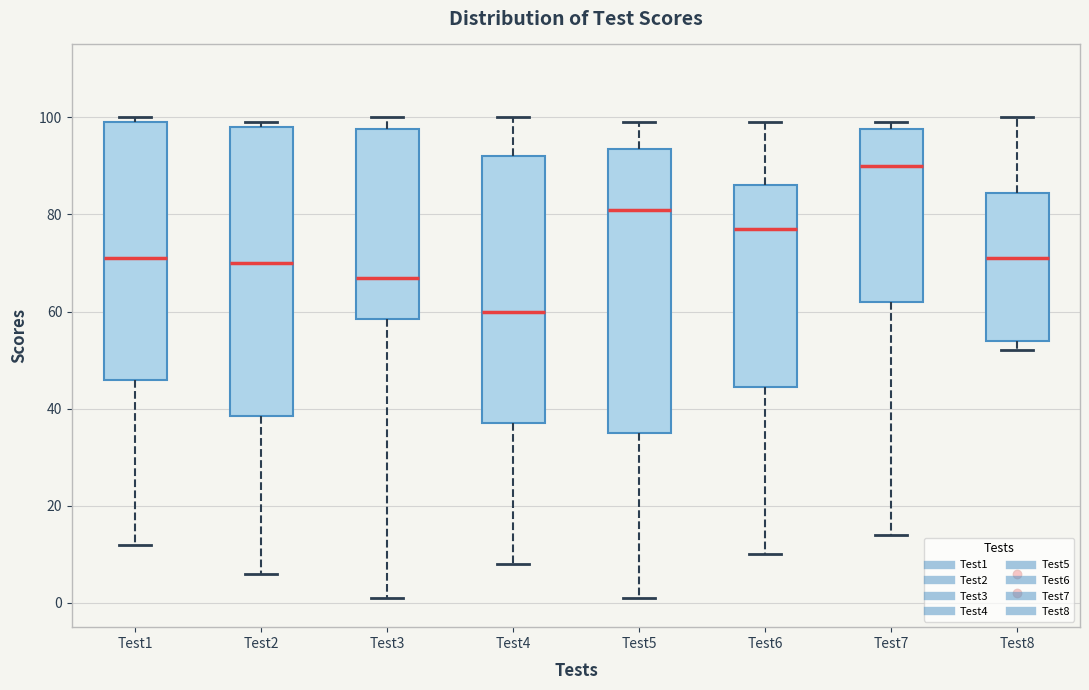

Where is the upper edge of the box for Test2 on the y-axis? The values are not printed on the chart, so give them approximately, as read against the axis.

98